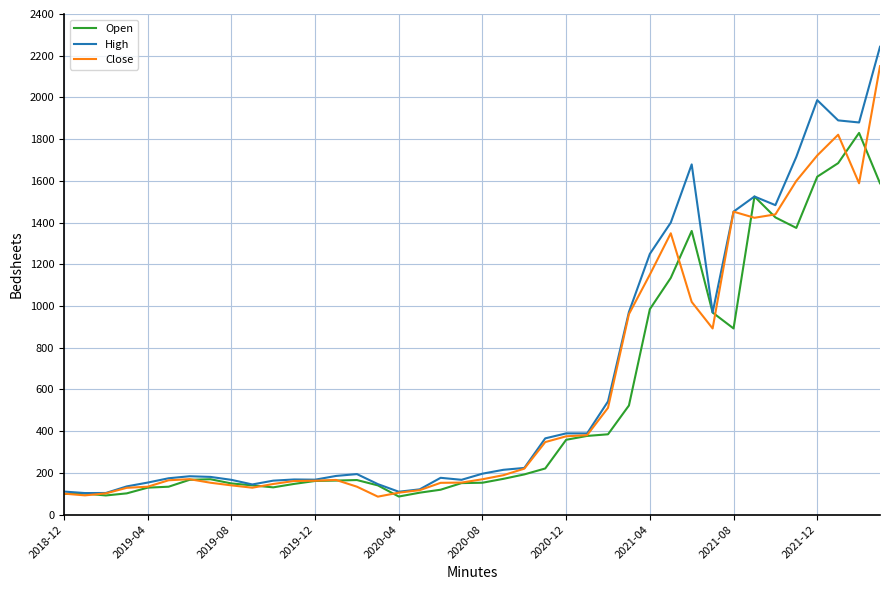

Which series has the widest spread of values?

High